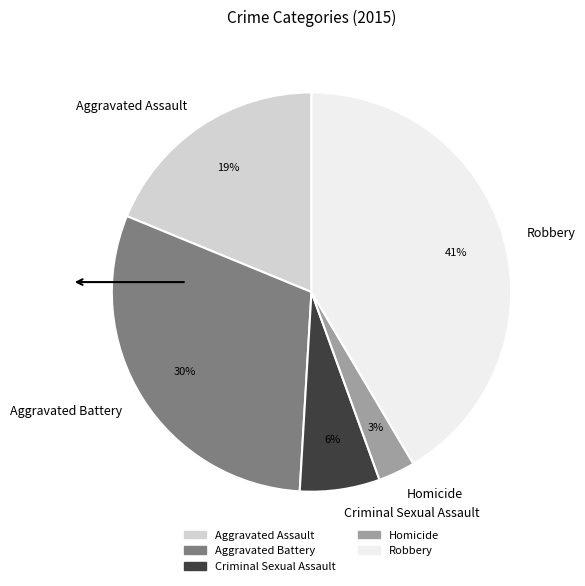

Combined, do Criminal Sexual Assault and Robbery account for over 50%?

No